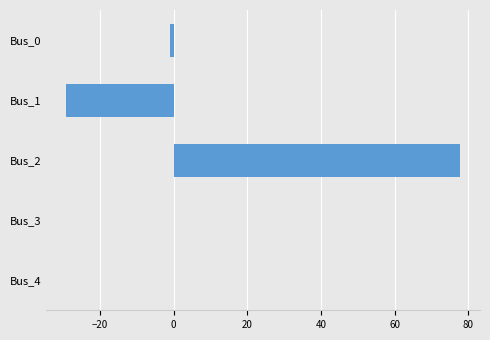

What is the change in value from Bus_2 to Bus_4?

-77.8